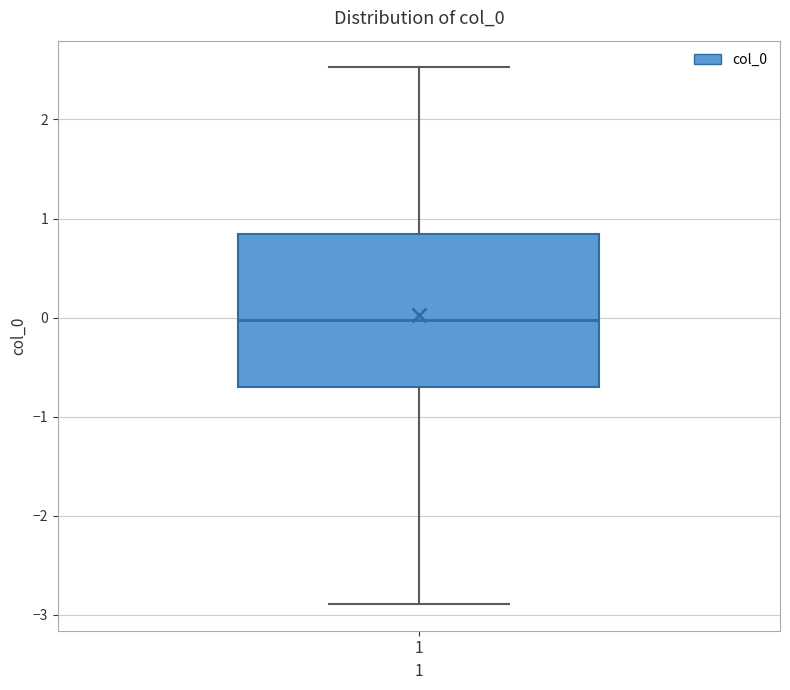

Read this box plot against the y-axis: the position of the median line, the range covered by the box, and the ends of both whiskers. The values are not printed on the chart, so give them approximately, as read against the axis.

median 0.0, box -0.7 to 0.8, whiskers -2.9 to 2.5